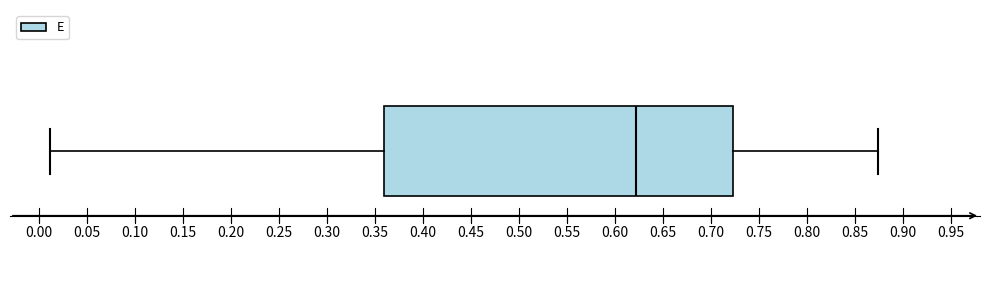

Transcribe this box plot: give where the median line is, the range the box spans, and where the two whiskers end, as read against the x-axis. The values are not printed on the chart, so give them approximately, as read against the axis.

median 0.620, box 0.360 to 0.725, whiskers 0.010 to 0.875